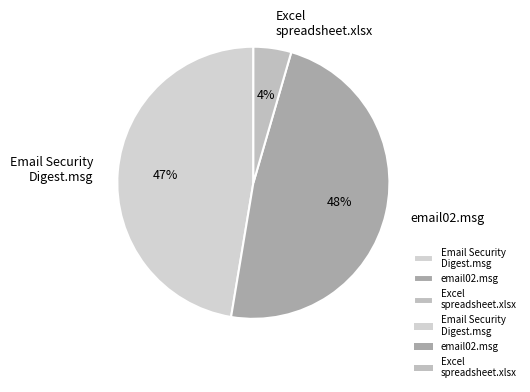

To the nearest percent, what is the difference between the largest and smallest slice percentages?

44%